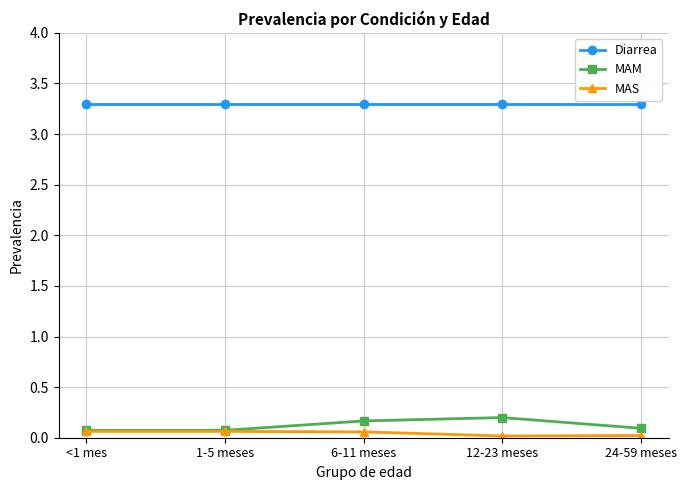

What is the maximum value shown in the chart?

3.3